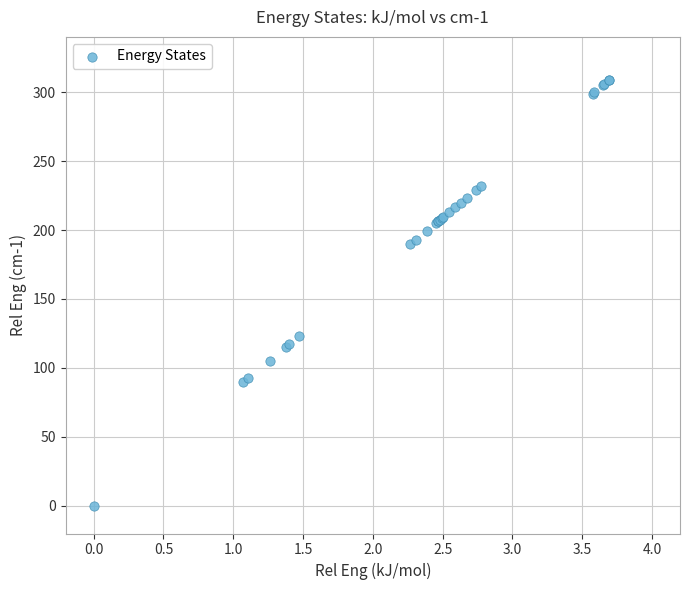

What Y value in the scatter plot is closest to 154?

123.1